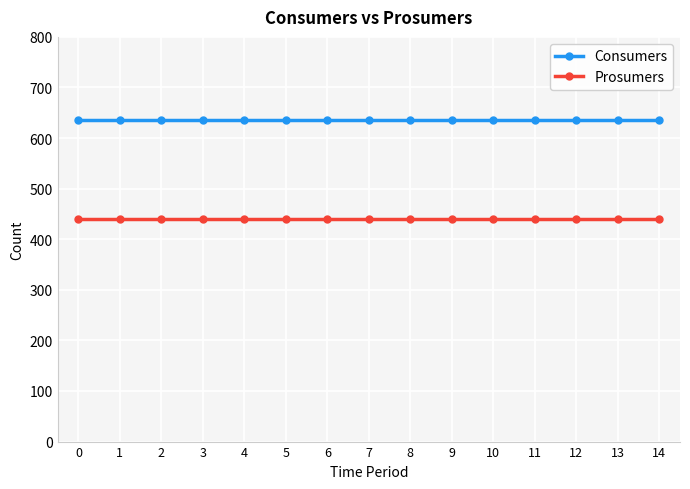

True or false: Prosumers and Consumers intersect in this chart.

False